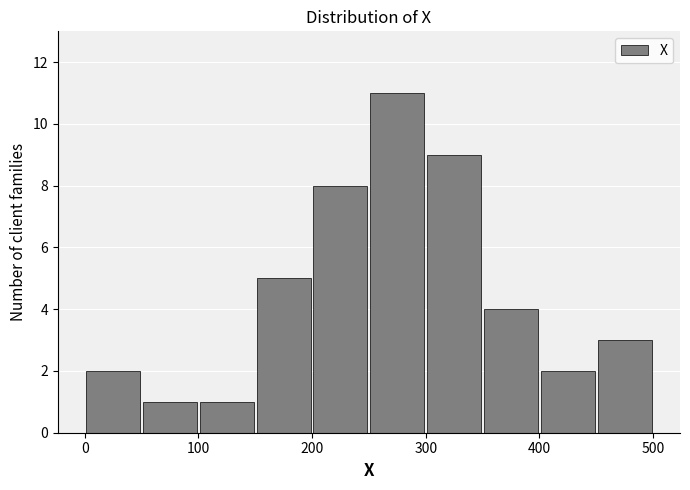

Reading left to right, list every bar in this chart as the range it spans on the x-axis followed by its height. The values are not printed on the chart, so give them approximately, as read against the axis.

0 to 50: 2
50 to 100: 1
100 to 150: 1
150 to 200: 5
200 to 250: 8
250 to 300: 11
300 to 350: 9
350 to 400: 4
400 to 450: 2
450 to 500: 3